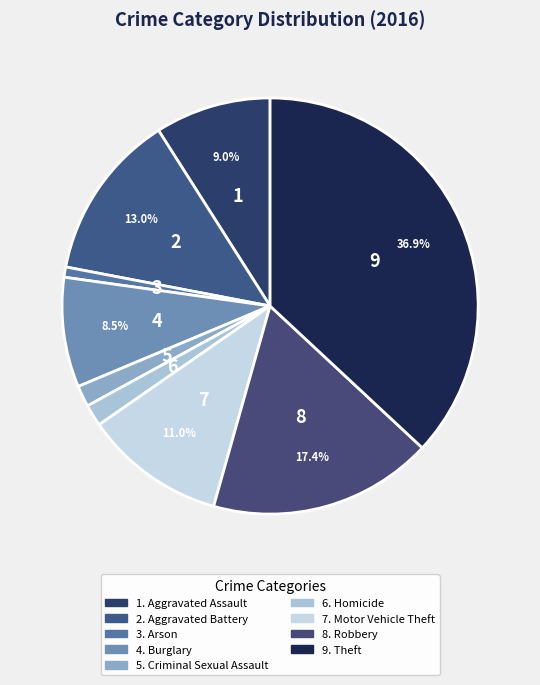

Count the number of slices in the pie.

9